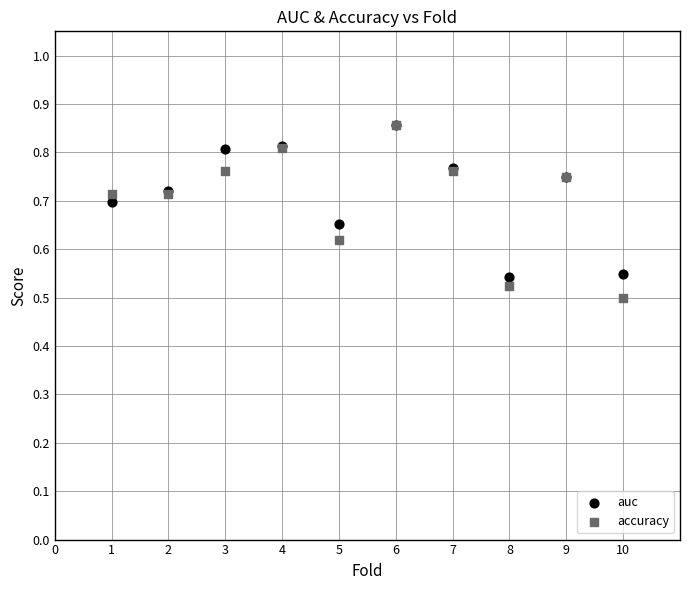

What are all the series names shown in the legend?

auc, accuracy